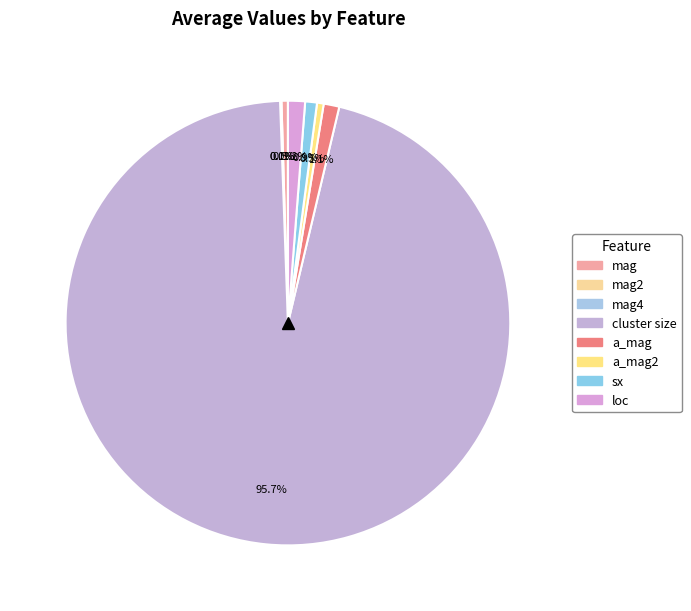

Which category has the biggest portion of the pie?

cluster size